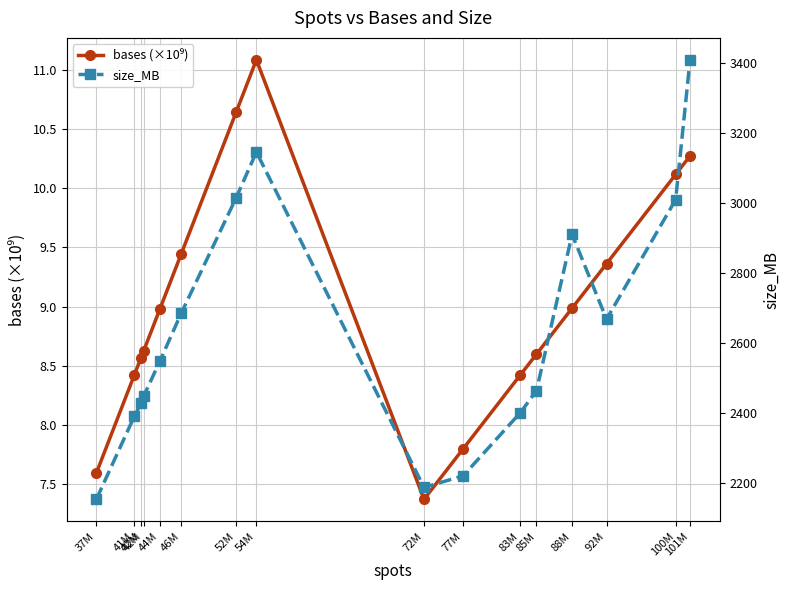

True or false: bases (×10⁹) and size_MB intersect in this chart.

False